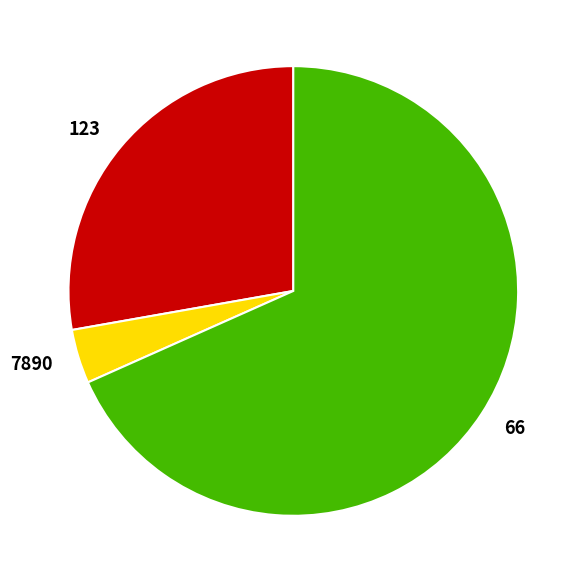

Is the sum of 7890 and 123 greater than half?

No